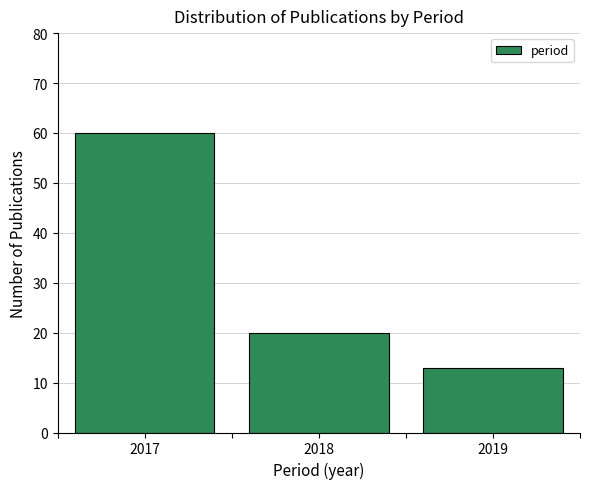

Reading left to right, extract all data points from this chart.

60	20	13